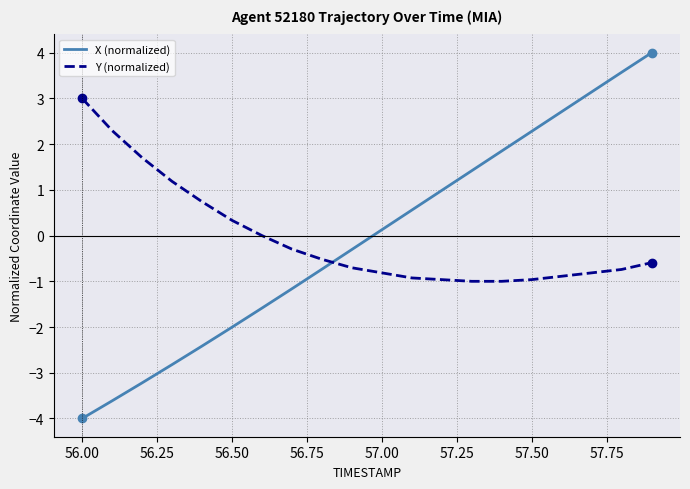

After their last crossing, which series has the higher values: X (normalized) or Y (normalized)?

X (normalized)